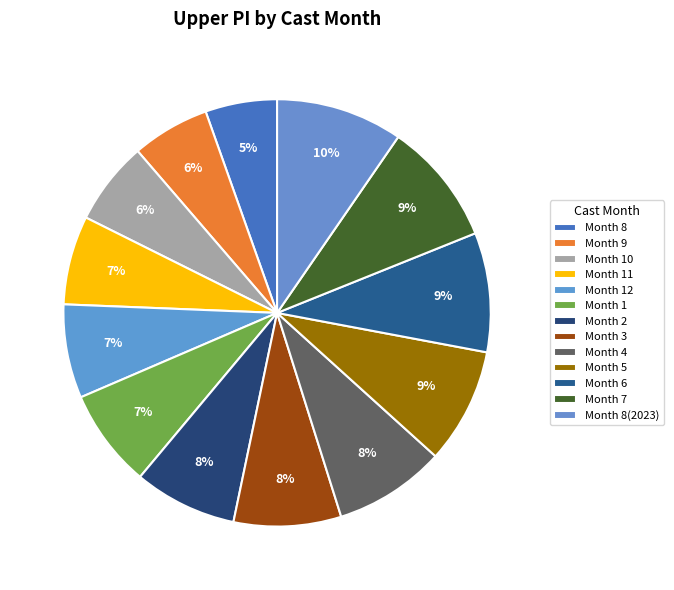

How many slices are in this pie chart?

13